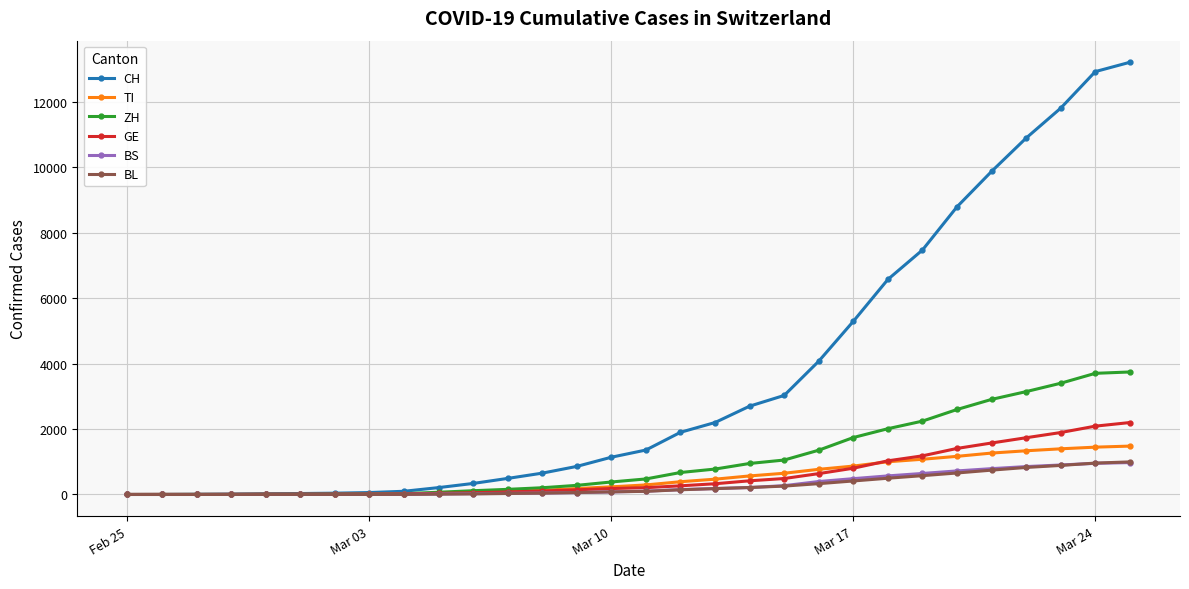

How many data points in BS are less than 101?

15